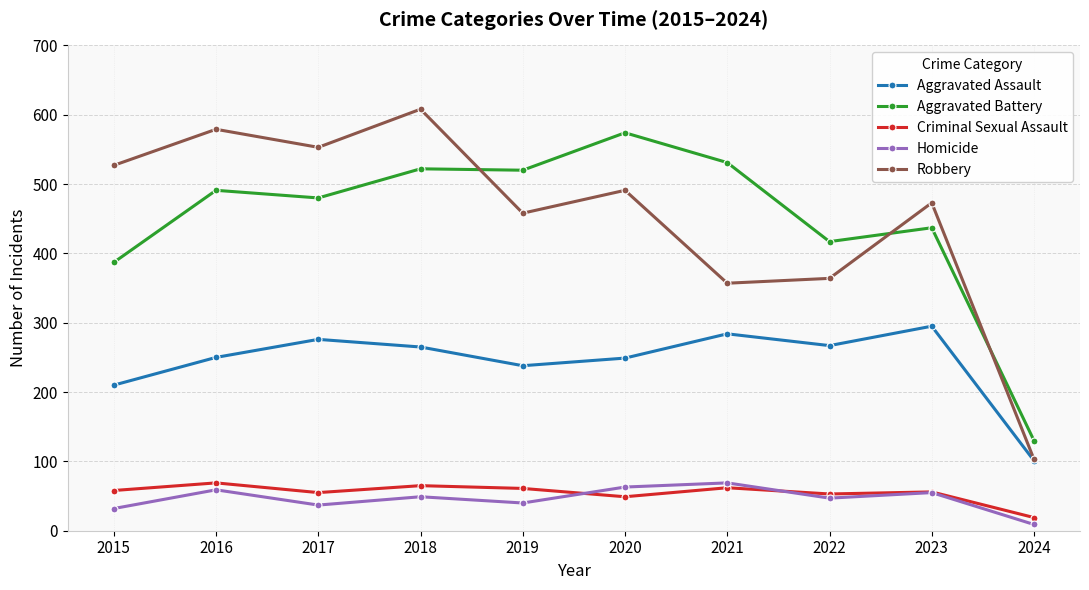

What is the approximate value of Homicide at 2016?

59